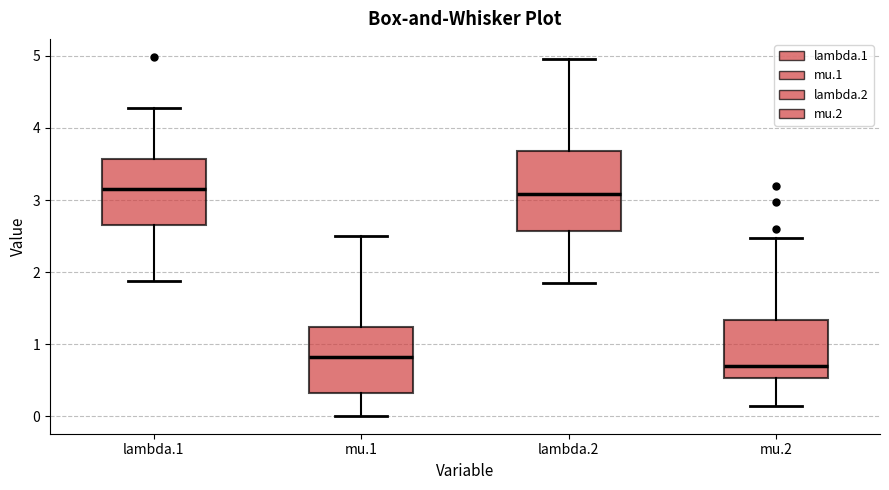

Reading left to right, read every box against the y-axis: the position of its median line, the range the box covers, and the ends of its whiskers. The values are not printed on the chart, so give them approximately, as read against the axis.

lambda.1: median 3.1, box 2.6 to 3.6, whiskers 1.9 to 4.3
mu.1: median 0.8, box 0.3 to 1.2, whiskers 0.0 to 2.5
lambda.2: median 3.1, box 2.6 to 3.7, whiskers 1.8 to 5.0
mu.2: median 0.7, box 0.5 to 1.3, whiskers 0.1 to 2.5